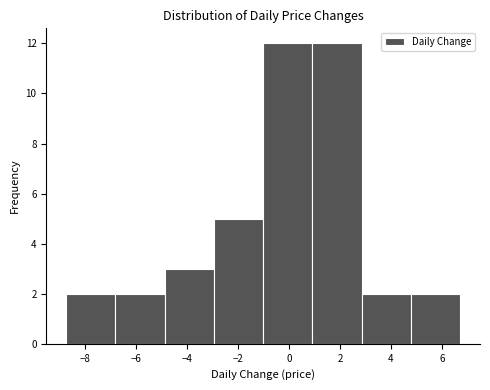

Reading left to right, list every bar in this chart as the range it spans on the x-axis followed by its height. Neither the bar edges nor the heights are printed on the chart, so give them approximately, as read against the axes.

-8.8 to -6.8: 2
-6.8 to -4.8: 2
-4.8 to -3.0: 3
-3.0 to -1.0: 5
-1.0 to 1.0: 12
1.0 to 2.8: 12
2.8 to 4.8: 2
4.8 to 6.8: 2